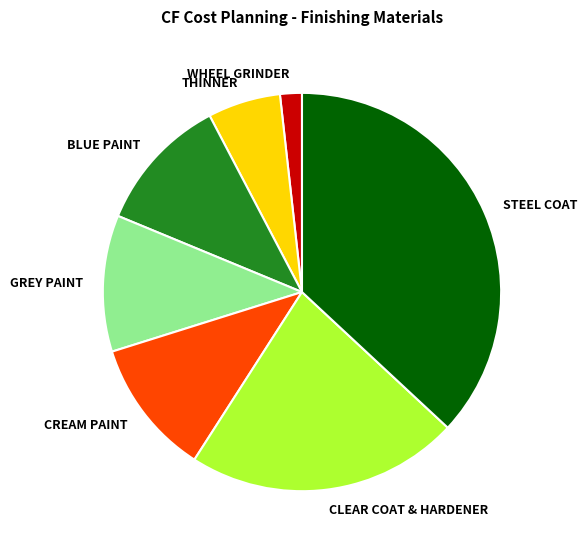

Is it true that BLUE PAINT is 25% of the pie?

False